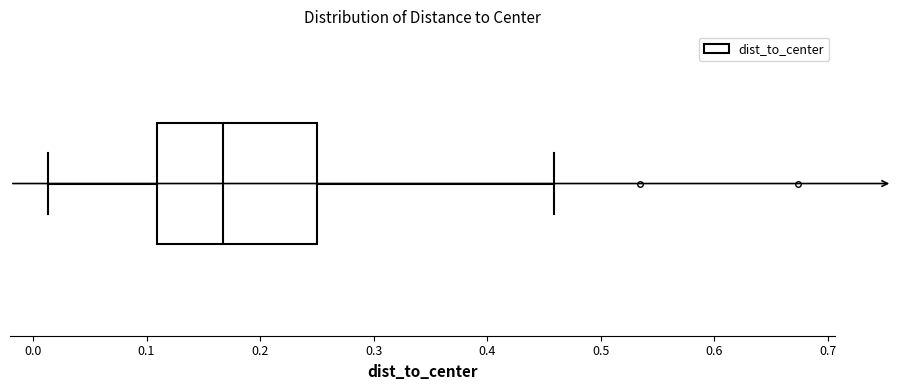

Where does the left whisker of the box end on the x-axis? The values are not printed on the chart, so give them approximately, as read against the axis.

0.01